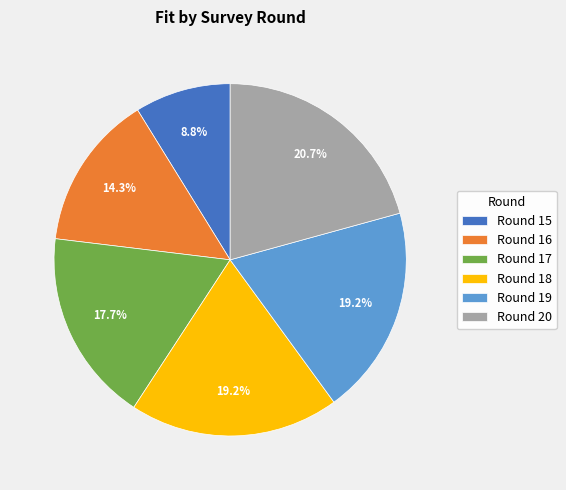

Which slice is the largest?

Round 20